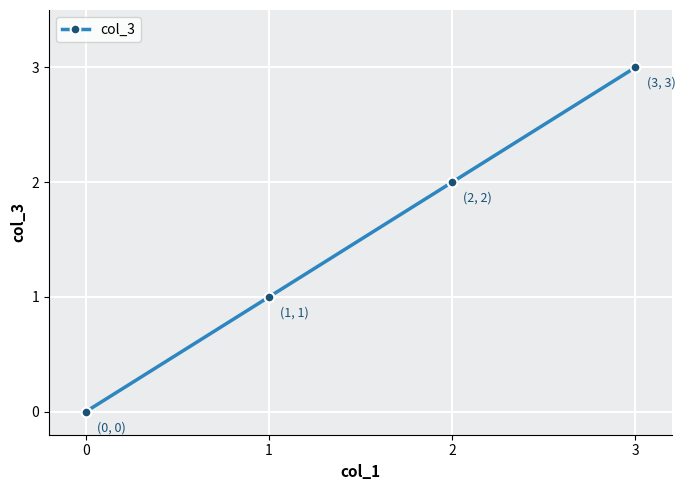

Is this an area chart (filled region under the line)?

No